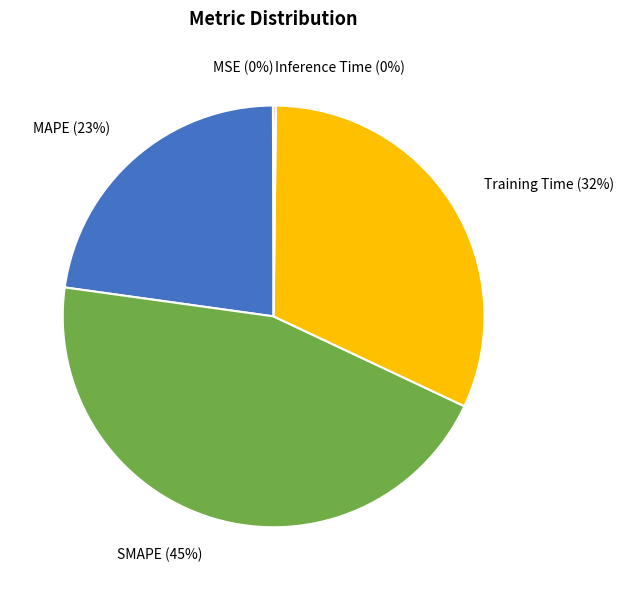

To the nearest percent, what is the average slice percentage?

20%